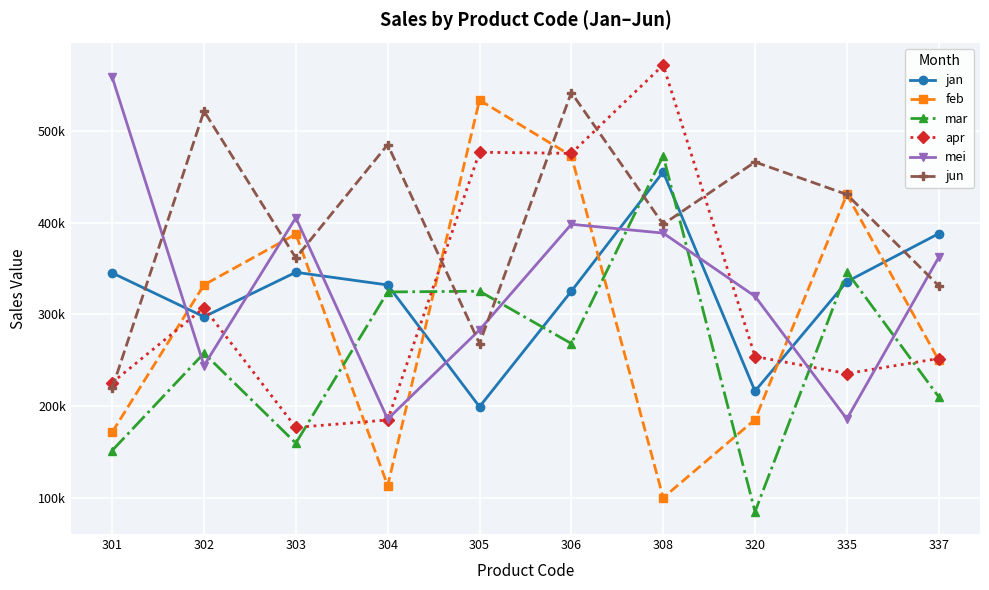

Between 305 and 306, which is larger?

306